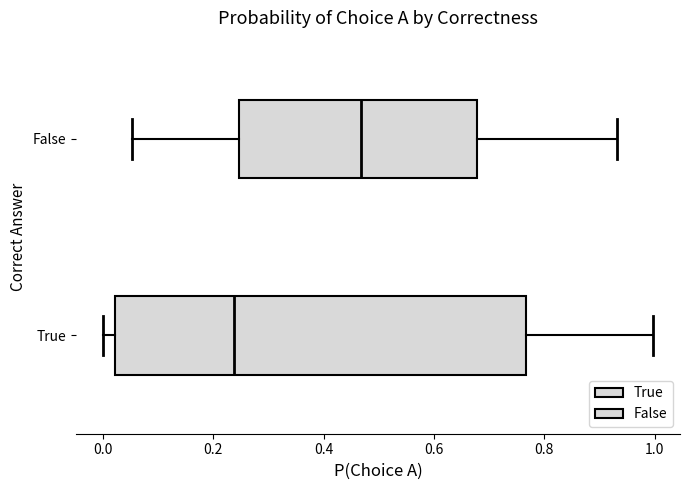

Which box's median line is the furthest to the left?

True